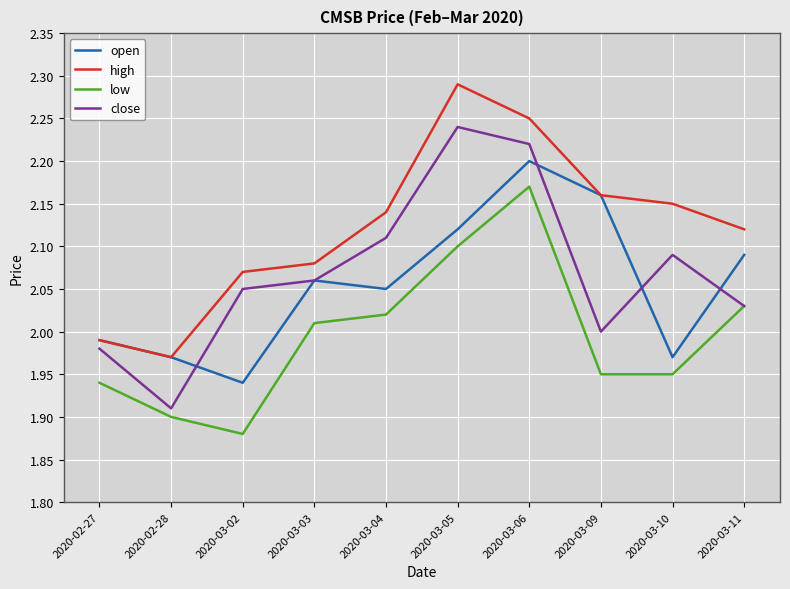

How many lines are shown in the chart?

4